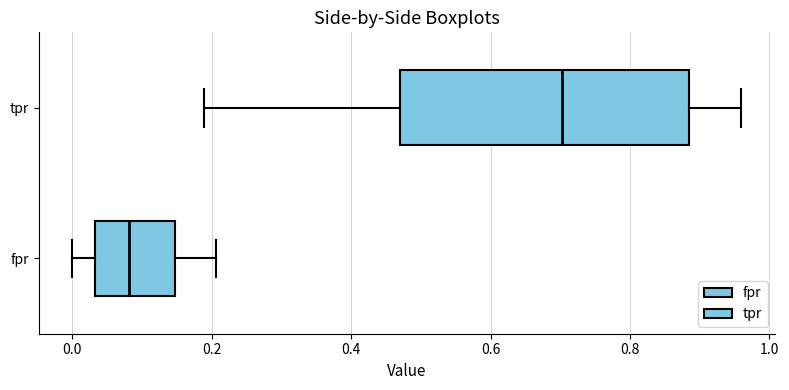

Where does the left whisker of the box for fpr end on the x-axis? The values are not printed on the chart, so give them approximately, as read against the axis.

0.00